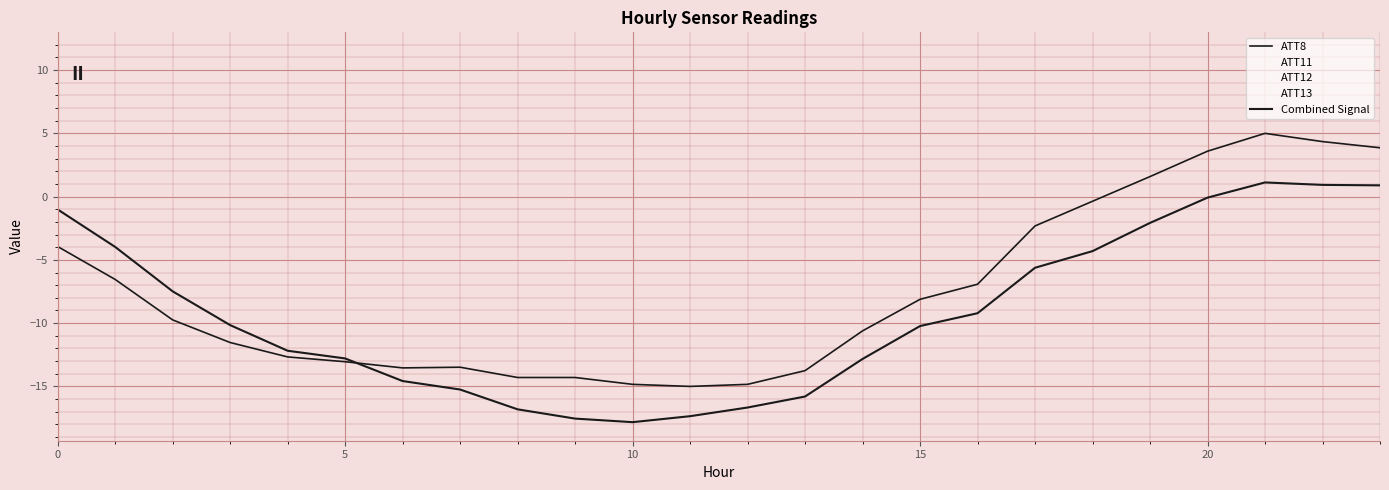

What is the difference between the maximum and second lowest values in the Combined Signal series?

18.7